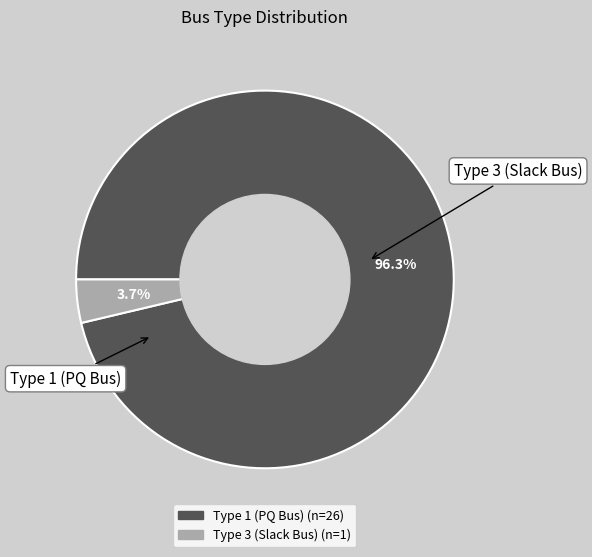

Is there a majority slice in this chart?

Yes